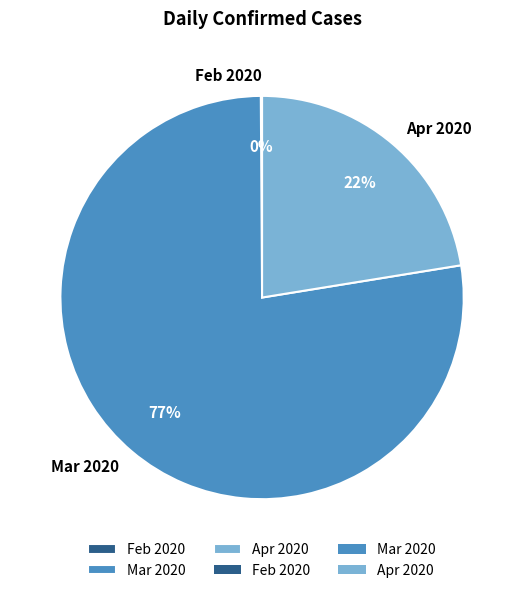

What percentage is the Apr 2020 slice, to the nearest percent?

22%